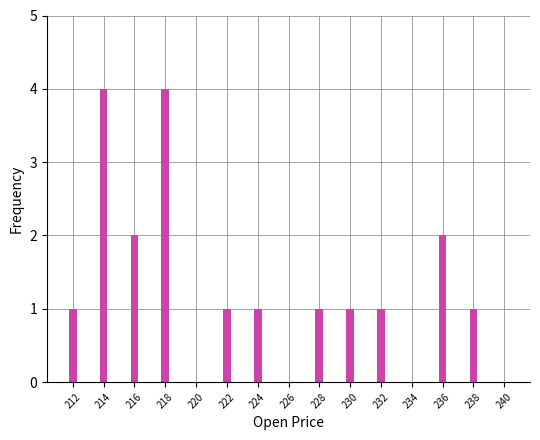

Reading left to right, list all the values displayed in this chart.

212=1	214=4	216=2	218=4	220=0	222=1	224=1	226=0	228=1	230=1	232=1	234=0	236=2	238=1	240=0